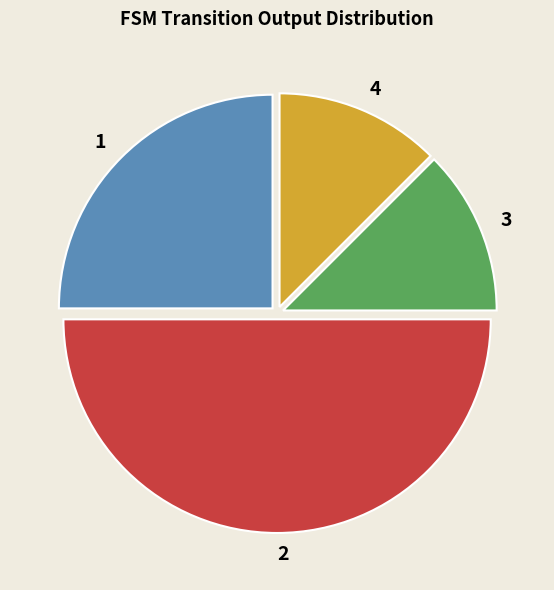

Which slice is the largest?

2